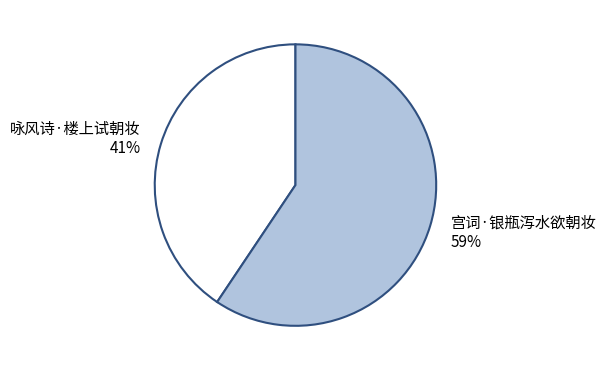

The 咏风诗·楼上试朝妆 slice represents 34% of the pie. True or false?

False